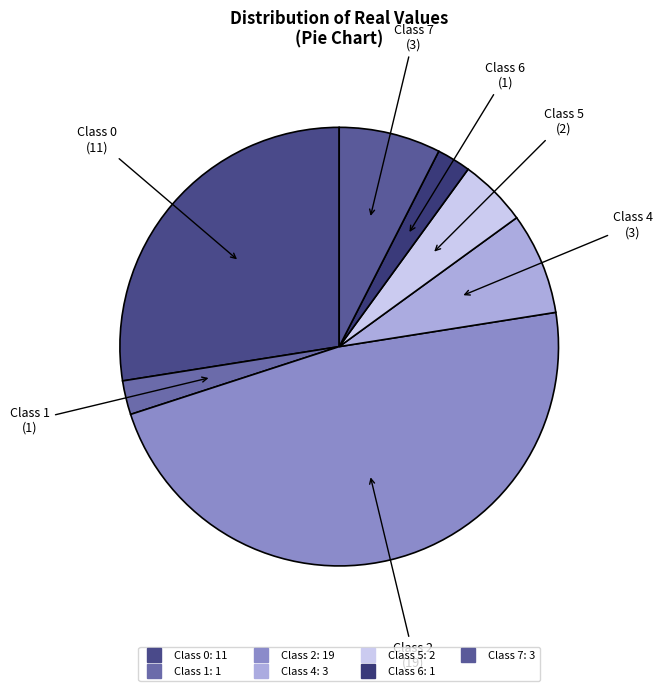

Does any single category account for the majority?

No